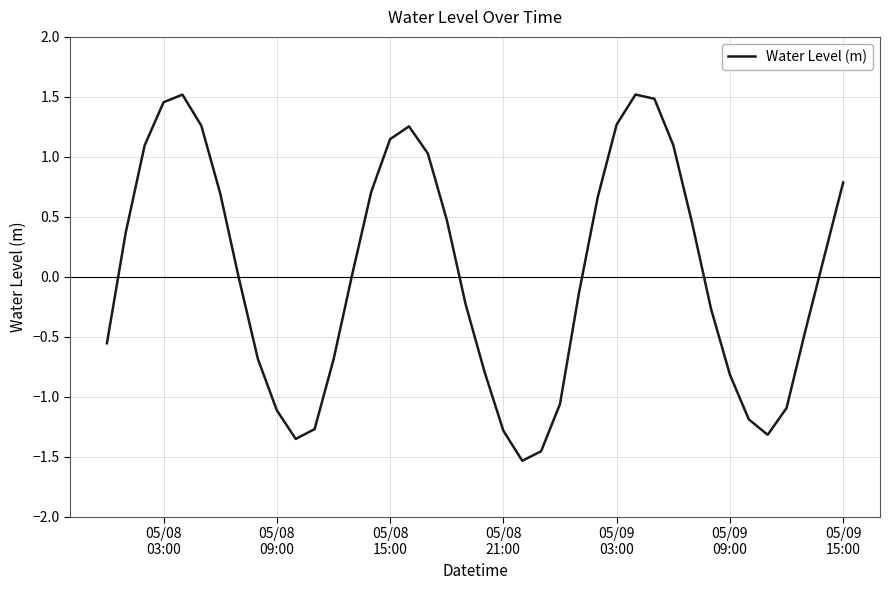

Does the chart display data point markers on the line(s)?

No